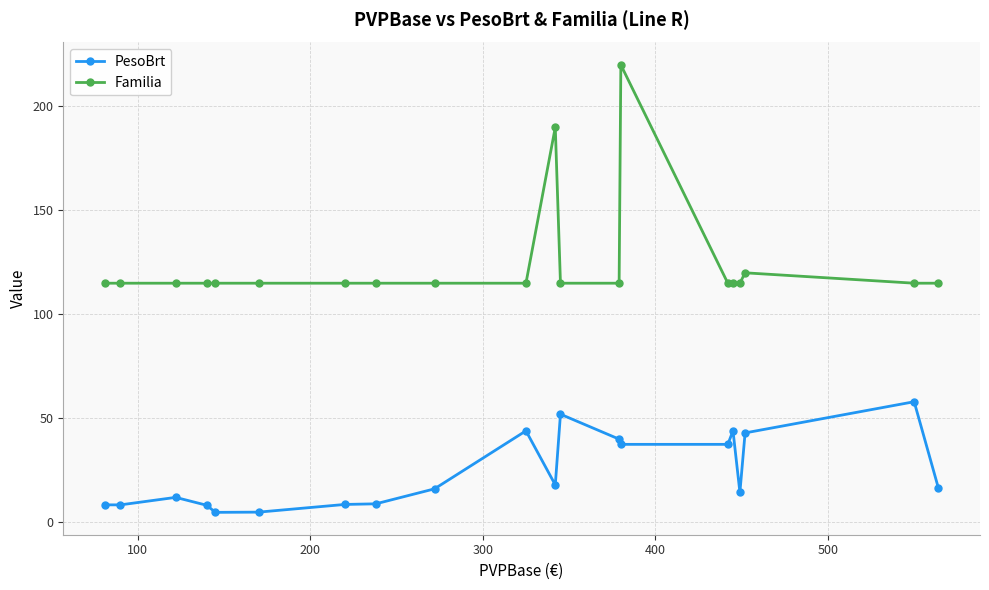

Which series has the widest spread of values?

Familia